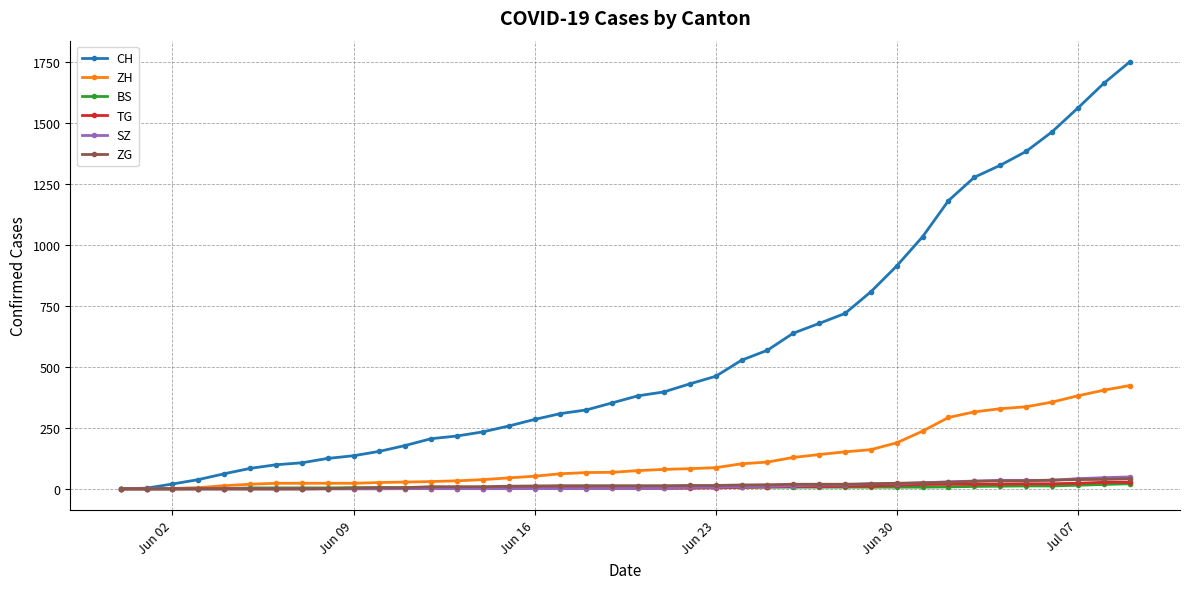

After their last crossing, which series has the higher values: SZ or BS?

SZ